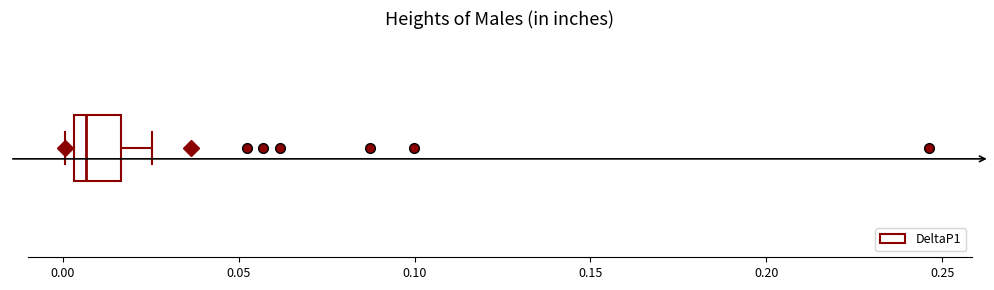

Where is the right edge of the box on the x-axis? The values are not printed on the chart, so give them approximately, as read against the axis.

0.015